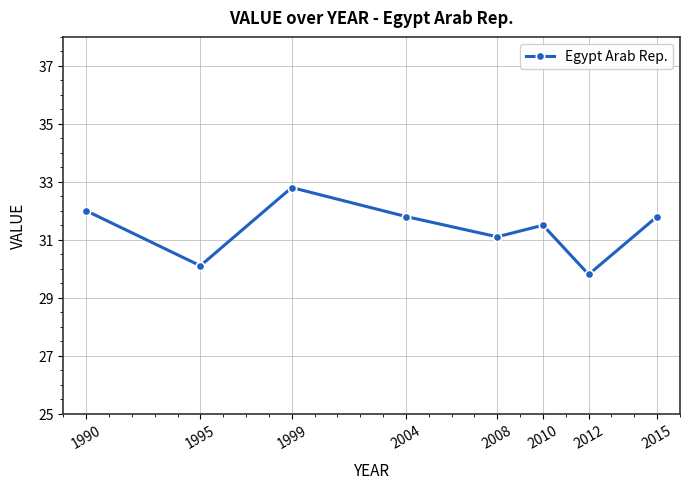

How many interior local valleys (lower than both neighbors) does the data have?

3